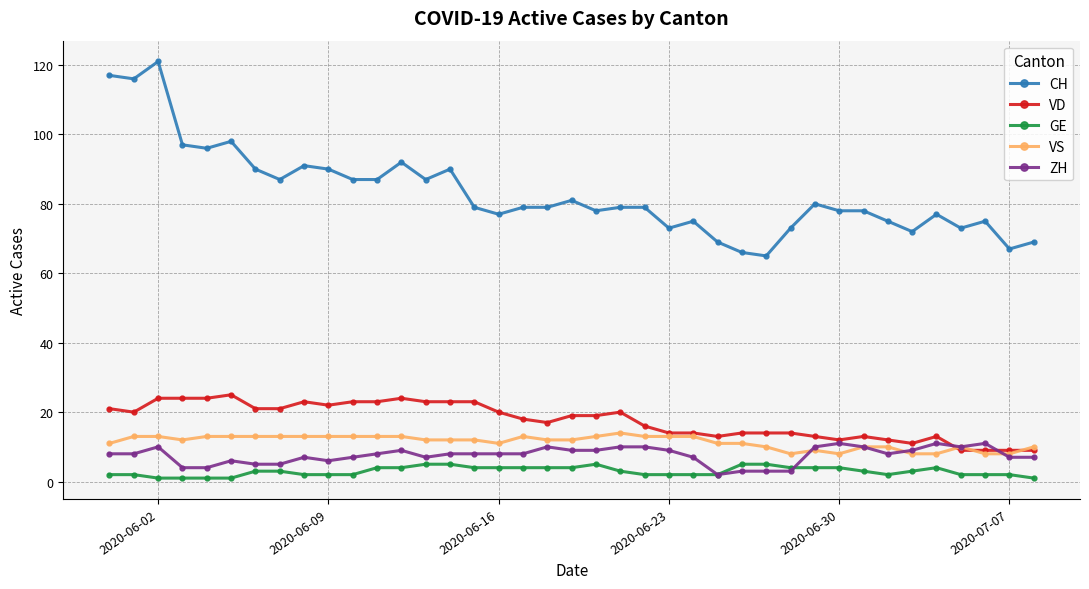

List the series in order of their peak value, lowest first.

GE, ZH, VS, VD, CH